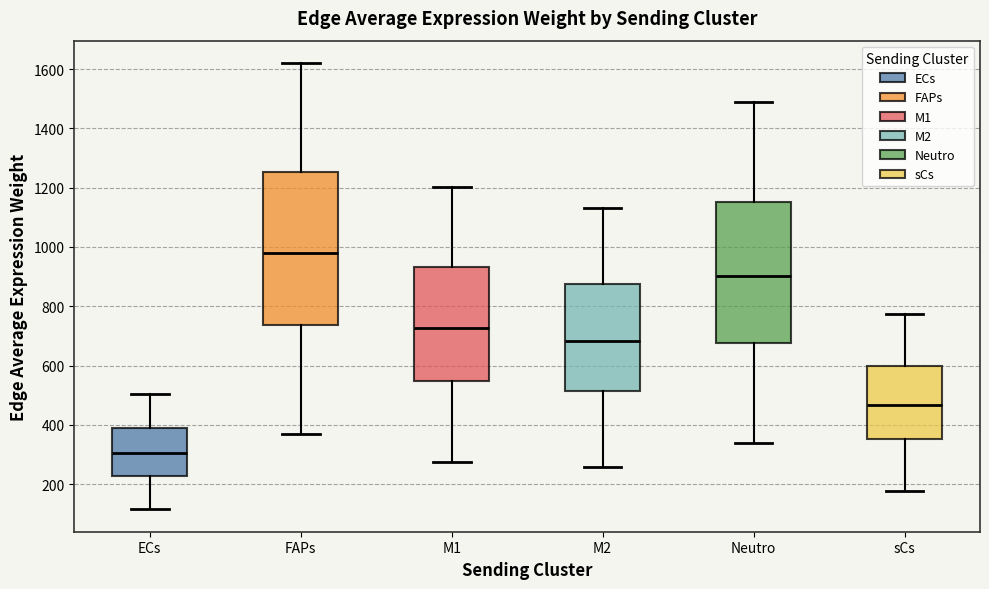

Reading left to right, transcribe this box plot: for each box, give where its median line is, the range the box spans, and where its two whiskers end, as read against the y-axis. The values are not printed on the chart, so give them approximately, as read against the axis.

ECs: median 300, box 220 to 380, whiskers 120 to 500
FAPs: median 980, box 740 to 1260, whiskers 360 to 1620
M1: median 720, box 540 to 940, whiskers 280 to 1200
M2: median 680, box 520 to 880, whiskers 260 to 1140
Neutro: median 900, box 680 to 1160, whiskers 340 to 1480
sCs: median 460, box 360 to 600, whiskers 180 to 780